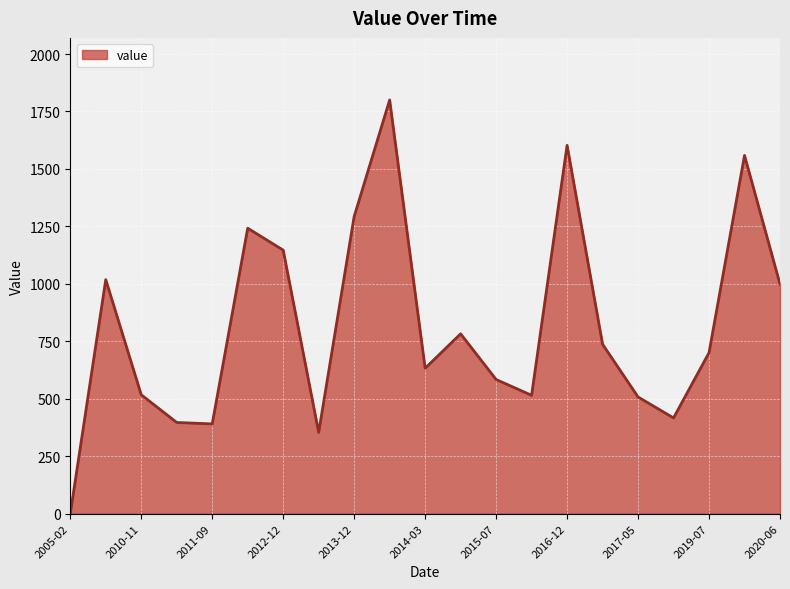

What is the maximum value shown in the chart?

1800.2